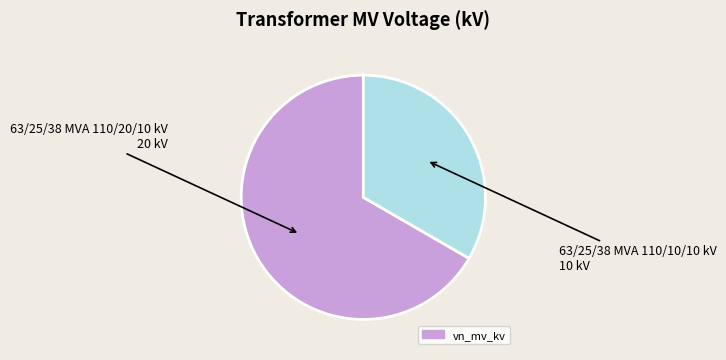

How many slices are in this pie chart?

2